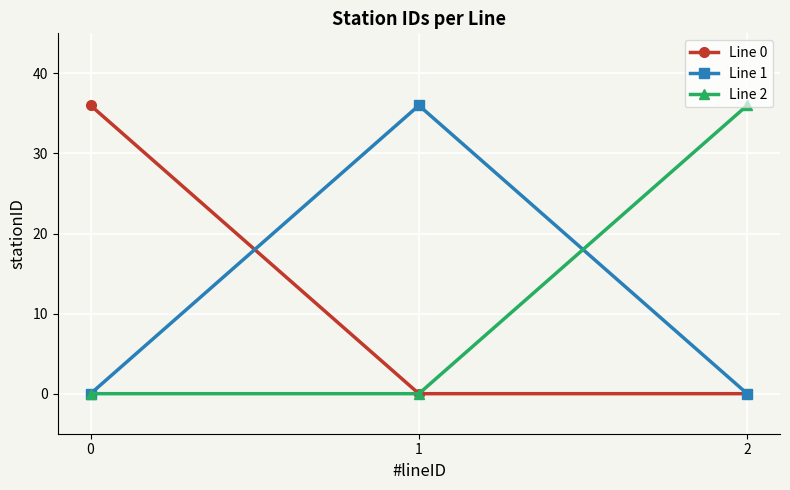

How many categories are shown in the chart?

3